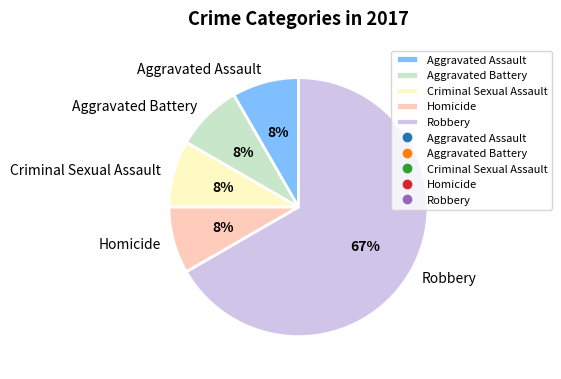

How many segments does this pie chart have?

5